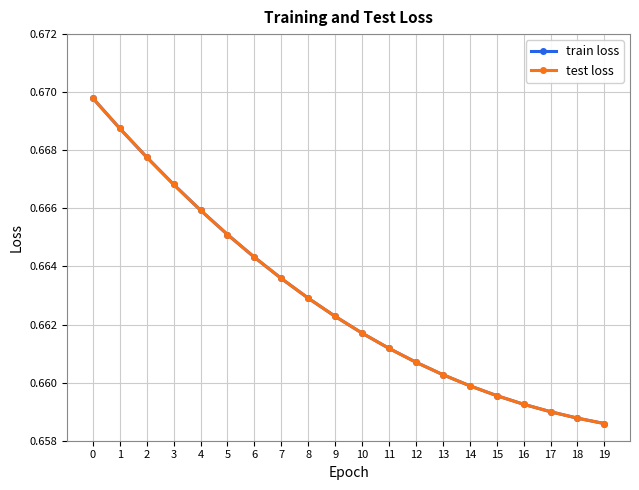

What is the value of the train loss point at the 9th from the left?

0.7